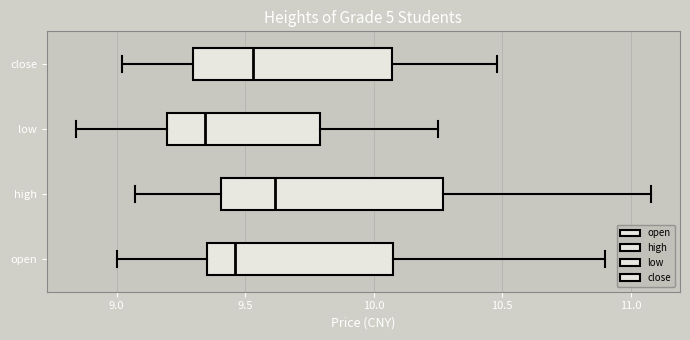

Which box's median line is the furthest to the right?

high